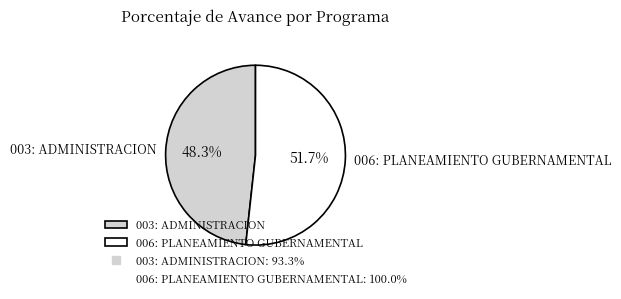

What is the smallest slice in the pie chart?

003: ADMINISTRACION